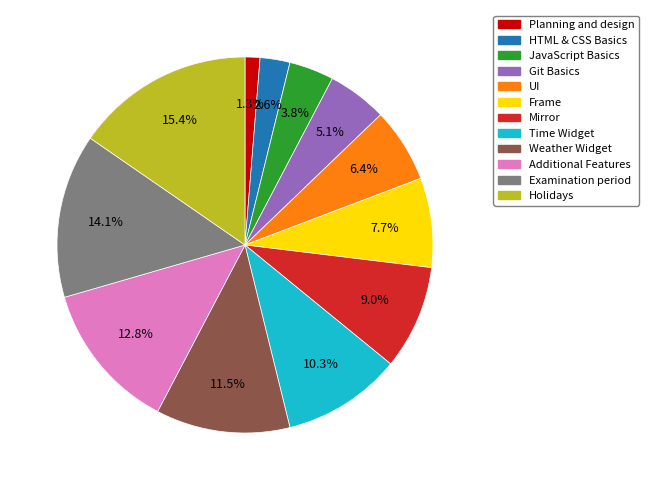

What percentage is NOT represented by Mirror?

91.0%